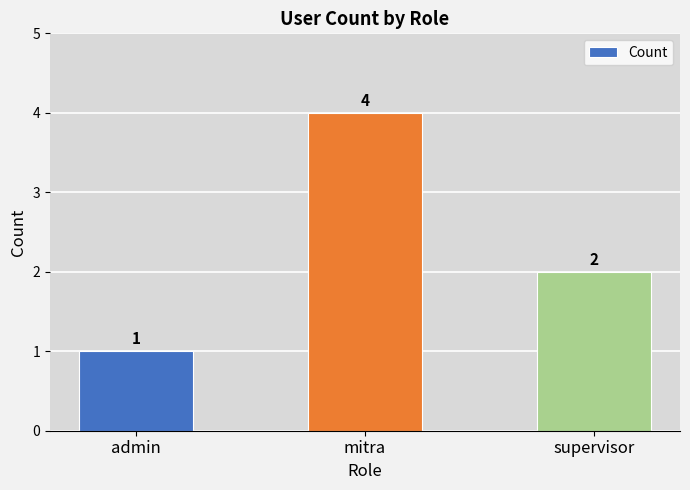

What is the greatest value displayed?

4